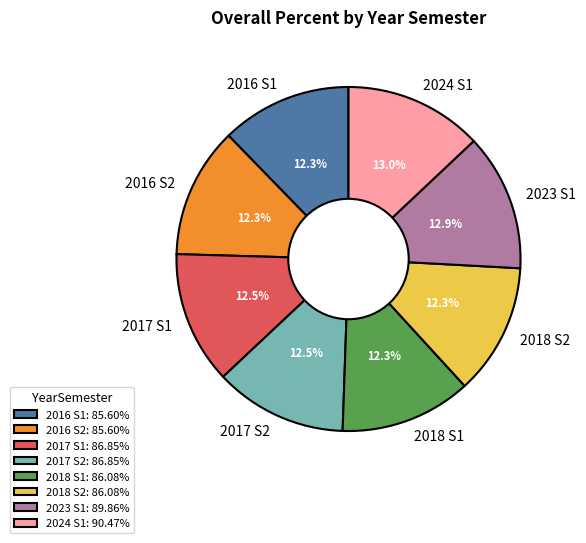

Is there any slice that represents more than half of the pie?

No